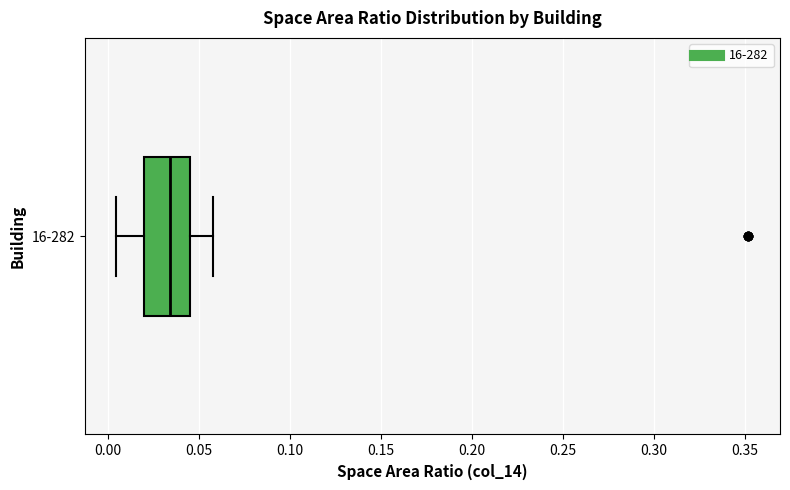

Read this box plot against the x-axis: the position of the median line, the range covered by the box, and the ends of both whiskers. The values are not printed on the chart, so give them approximately, as read against the axis.

median 0.035, box 0.020 to 0.045, whiskers 0.005 to 0.060